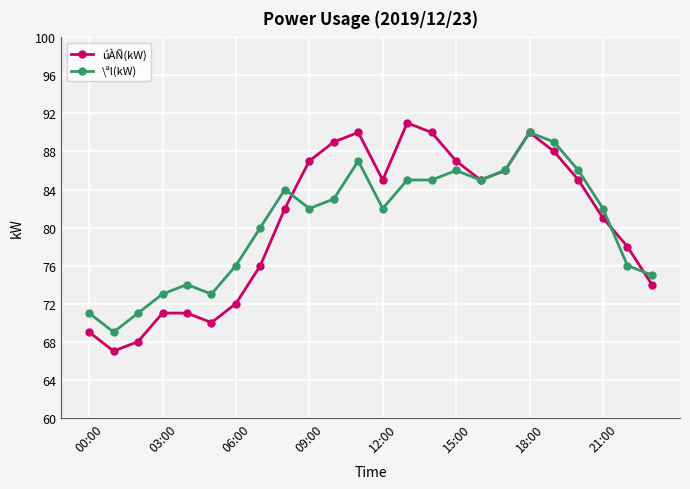

How many lines are shown in the chart?

2